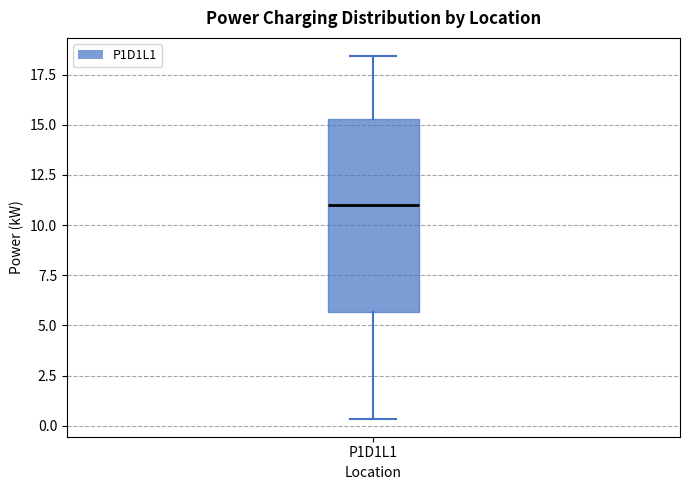

Transcribe this box plot: give where the median line is, the range the box spans, and where the two whiskers end, as read against the y-axis. The values are not printed on the chart, so give them approximately, as read against the axis.

median 11.0, box 5.5 to 15.5, whiskers 0.5 to 18.5